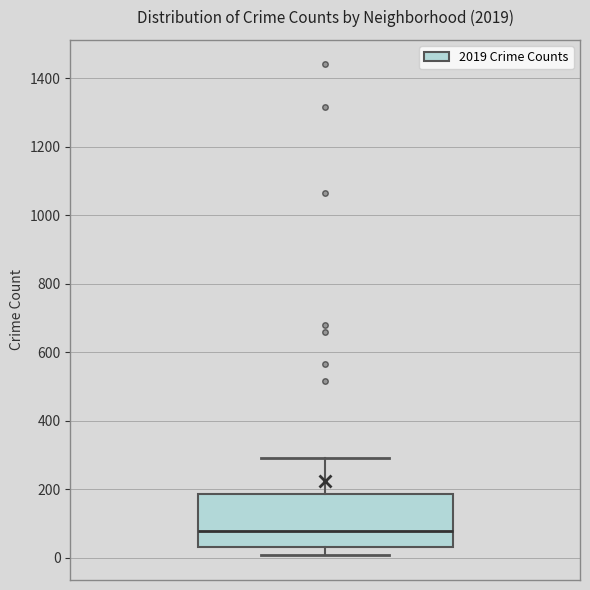

Read this box plot against the y-axis: the position of the median line, the range covered by the box, and the ends of both whiskers. The values are not printed on the chart, so give them approximately, as read against the axis.

median 80, box 40 to 180, whiskers 0 to 300